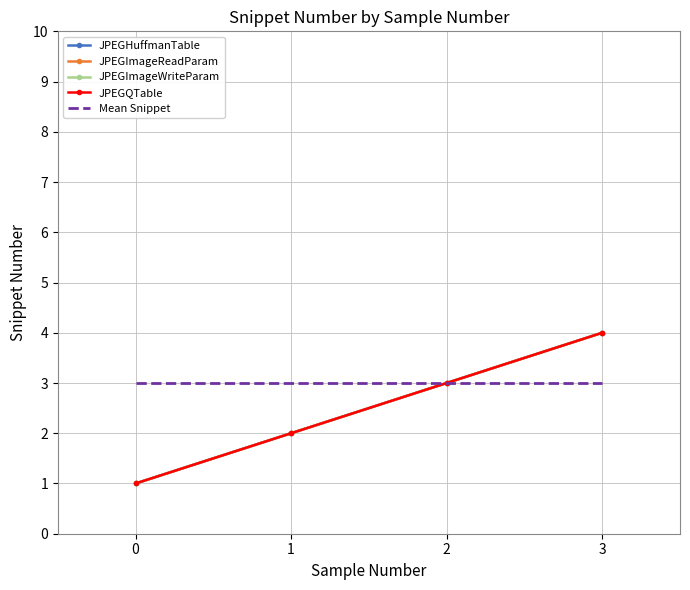

Which series has the largest total across all categories?

Mean Snippet